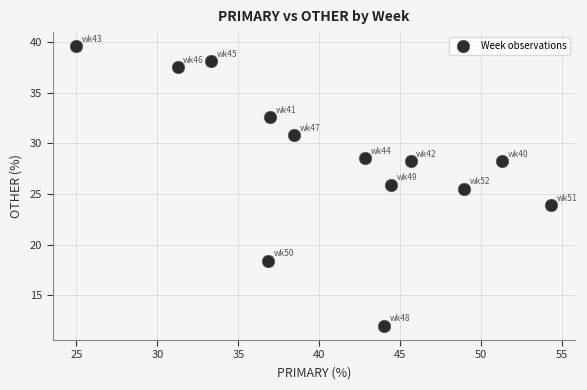

What Y value in the scatter plot is closest to 25?

25.5